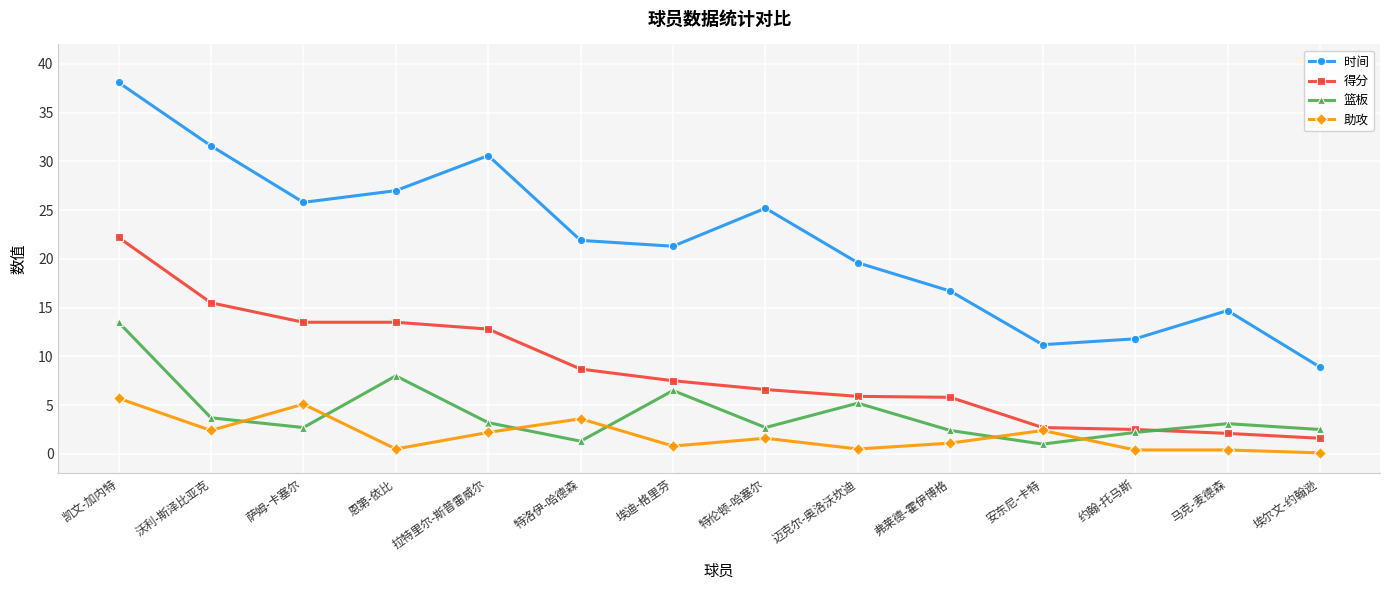

What is the label of the 14th point from the left?

埃尔文-约翰逊